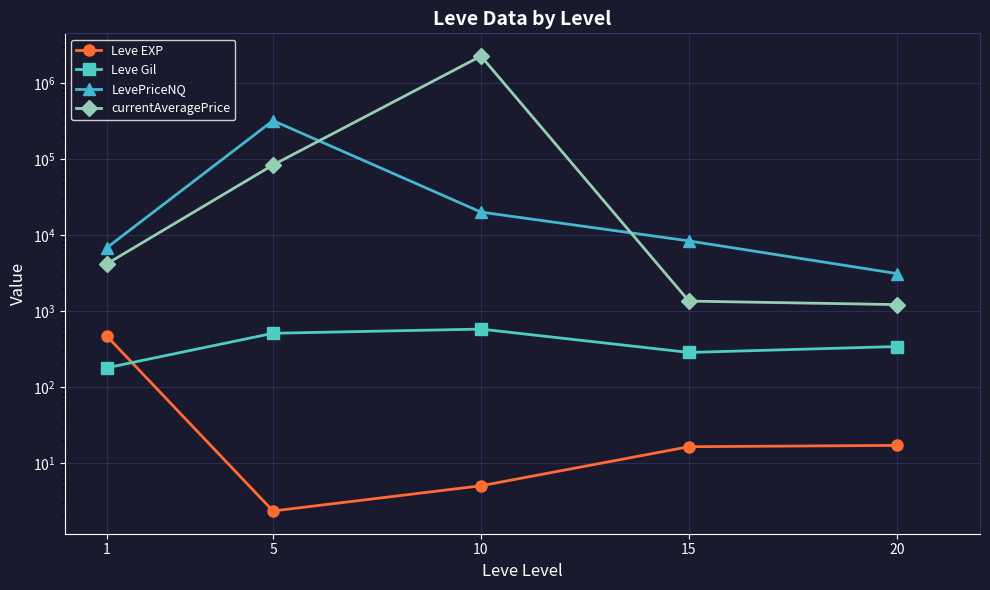

What are all the series names shown in the legend?

Leve EXP, Leve Gil, LevePriceNQ, currentAveragePrice